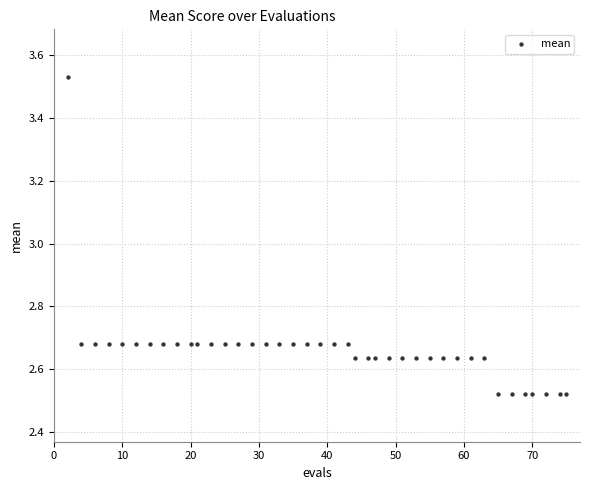

What is the range of Y values (max minus min)?

1.0